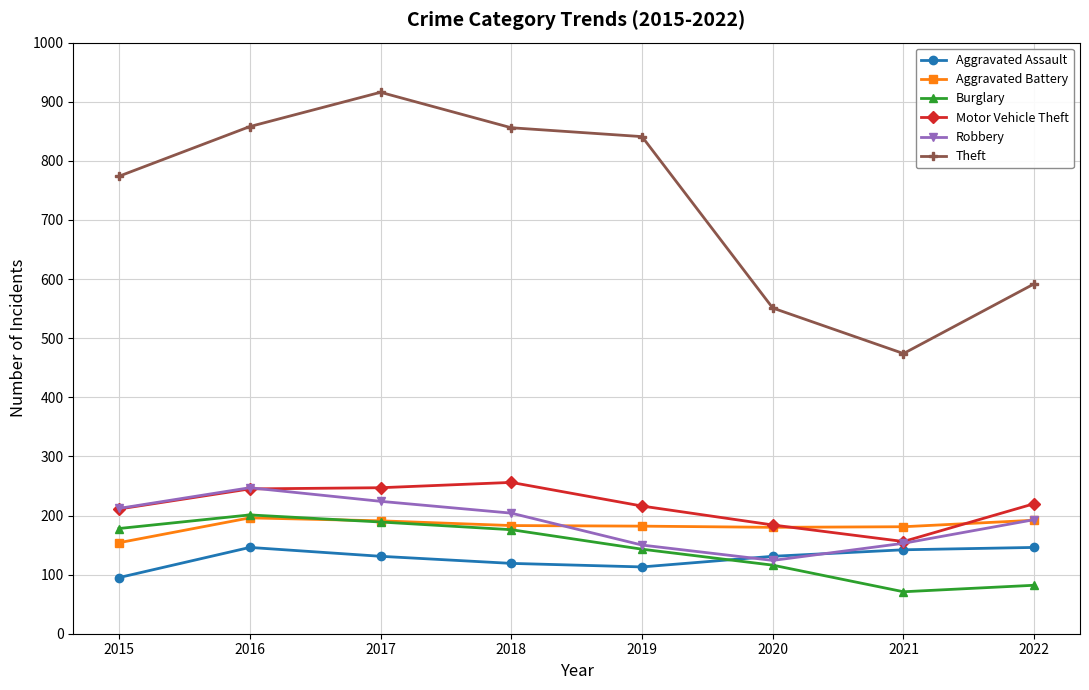

At which category does Robbery reach its first local peak?

2016